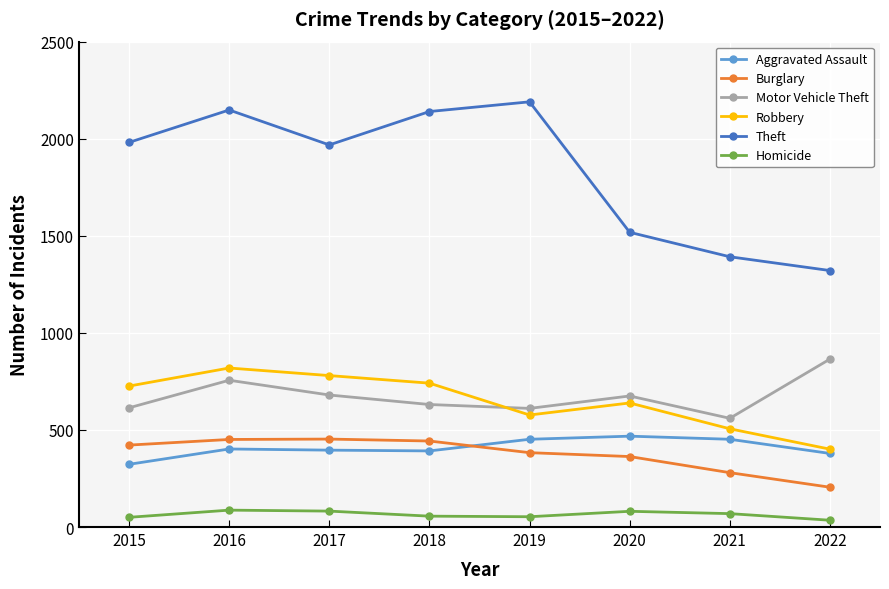

How many lines are shown in the chart?

6